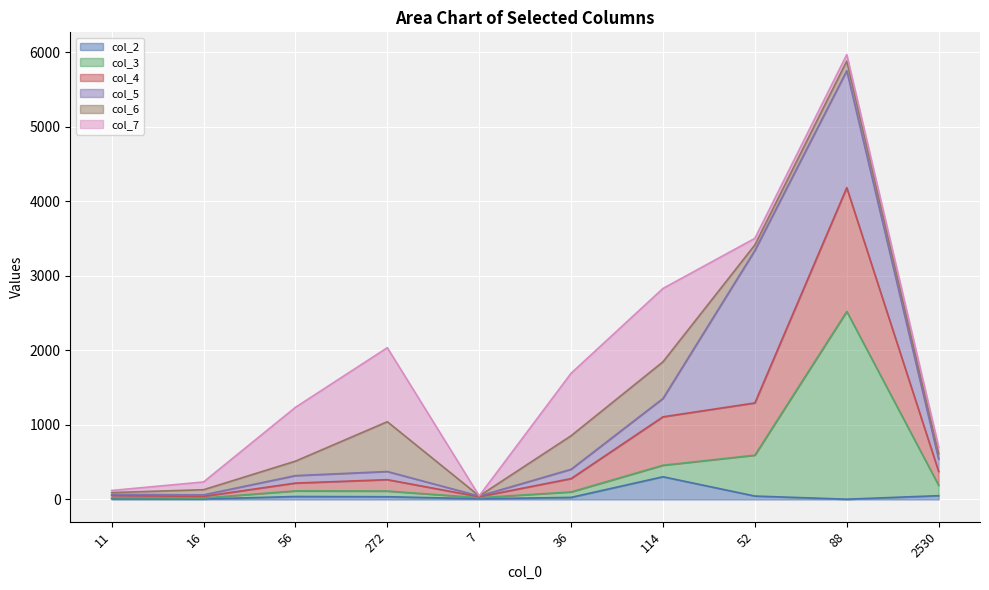

What is the spread (max minus min) of values at 114?

804